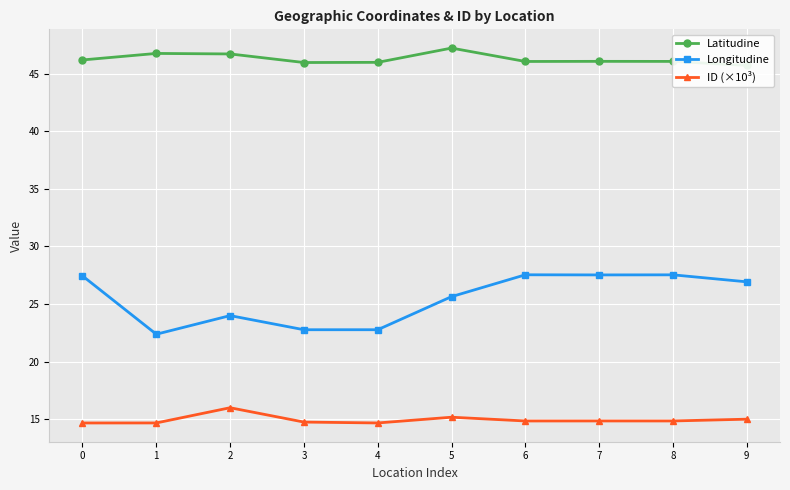

At 0, list the series in order from largest to smallest.

Latitudine, Longitudine, ID (×10³)